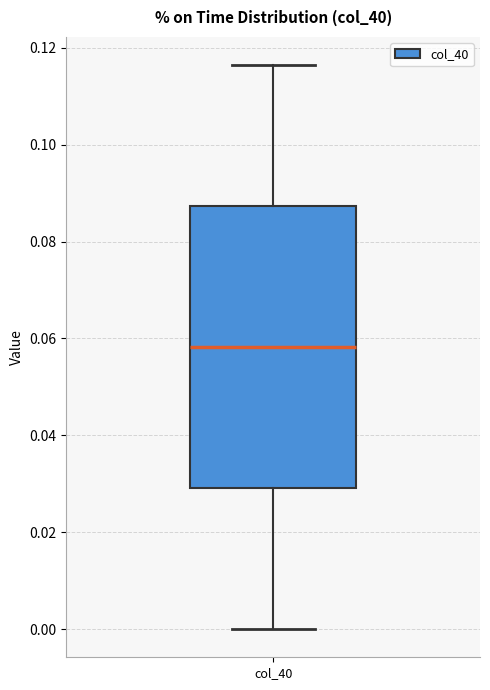

Where does the lower whisker of the box for col_40 end on the y-axis? The values are not printed on the chart, so give them approximately, as read against the axis.

0.000